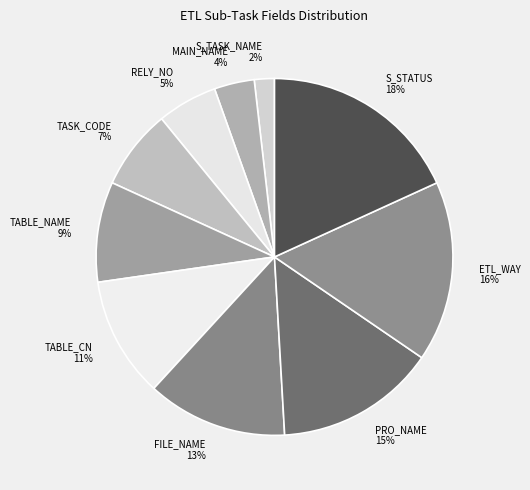

Which slice is the largest?

S_STATUS